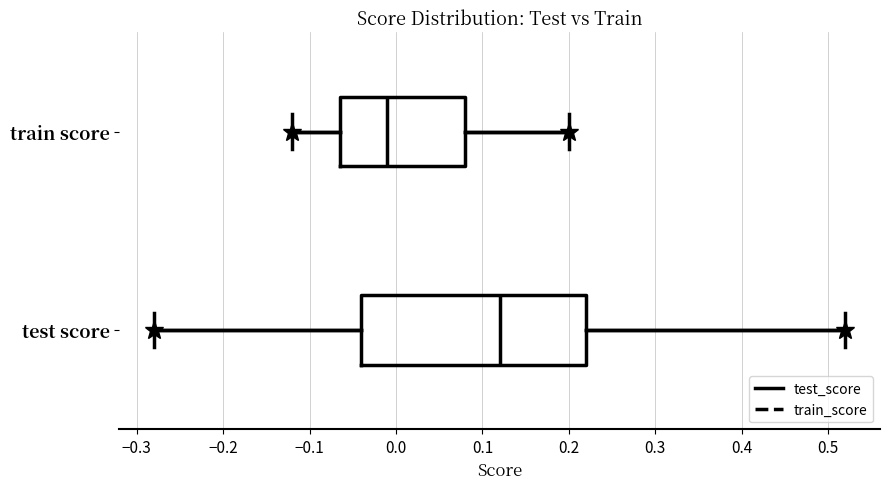

Where is the right edge of the box for test score on the x-axis? The values are not printed on the chart, so give them approximately, as read against the axis.

0.22